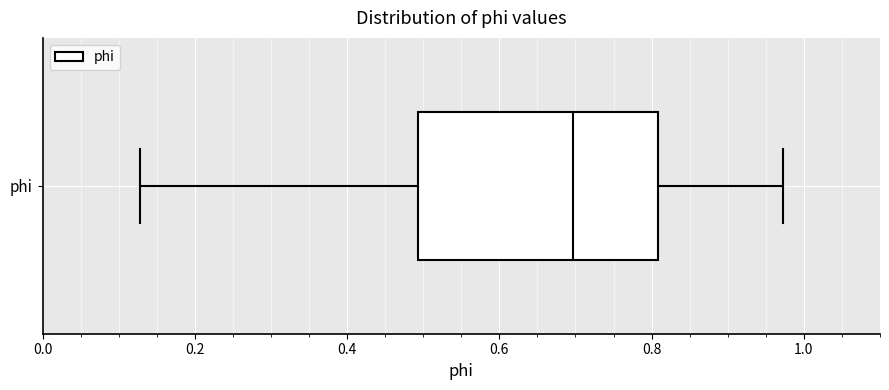

Where is the left edge of the box for phi on the x-axis? The values are not printed on the chart, so give them approximately, as read against the axis.

0.50